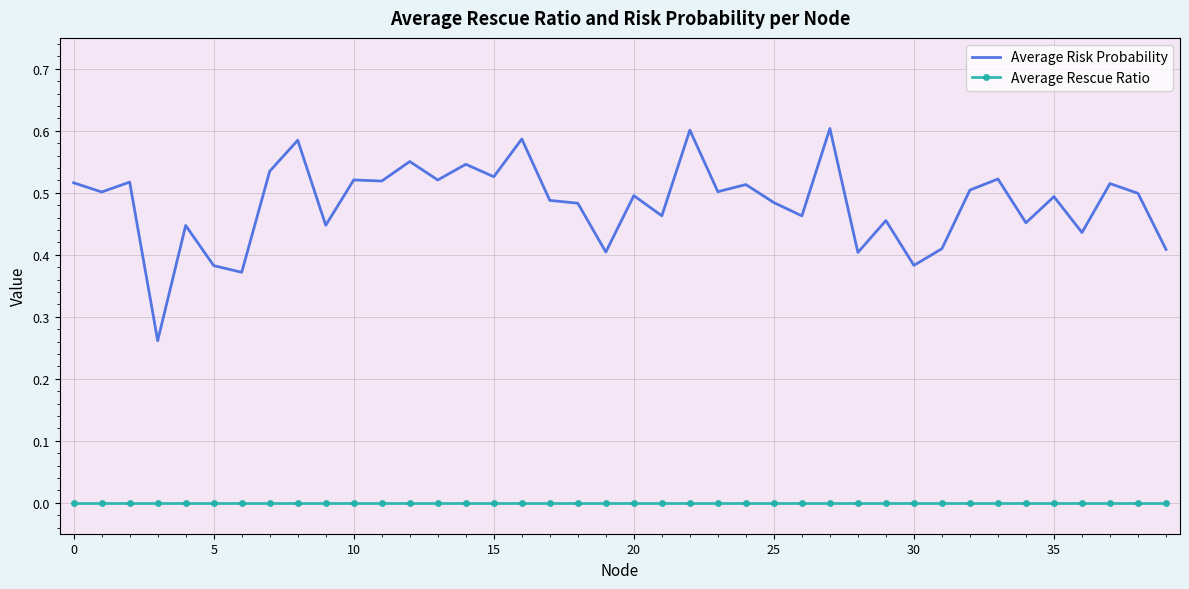

True or false: Average Risk Probability and Average Rescue Ratio cross at least once.

False